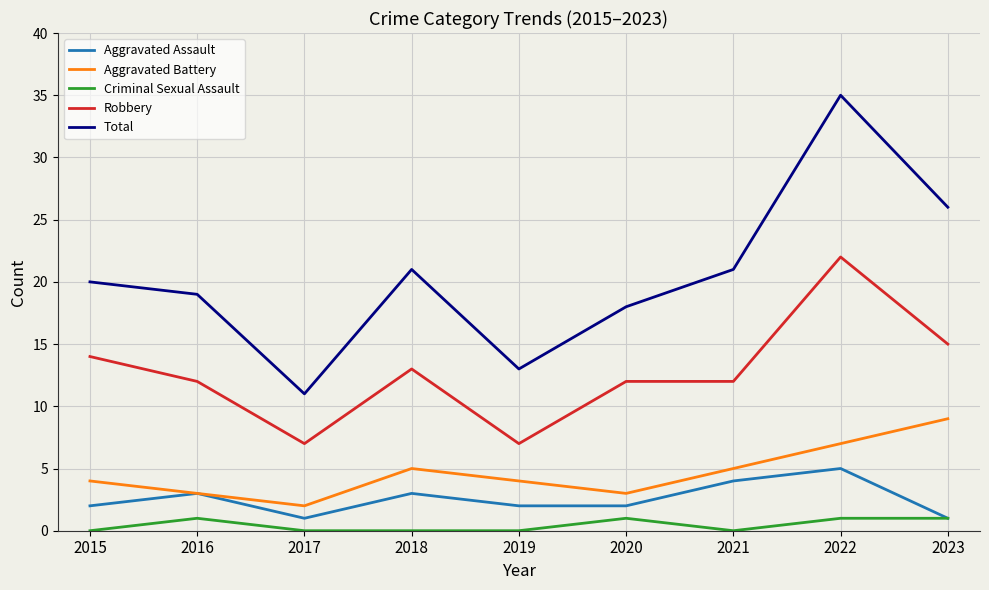

Is the value of Robbery at 2023 greater than the value of Criminal Sexual Assault at 2018?

Yes